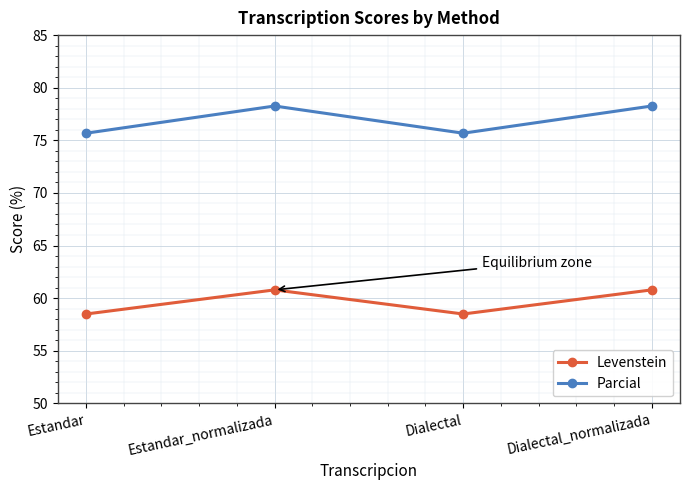

Reading left to right, transcribe all the data shown in this chart.

Levenstein: Estandar=58.5	Estandar_normalizada=60.8	Dialectal=58.5	Dialectal_normalizada=60.8
Parcial: Estandar=75.7	Estandar_normalizada=78.3	Dialectal=75.7	Dialectal_normalizada=78.3